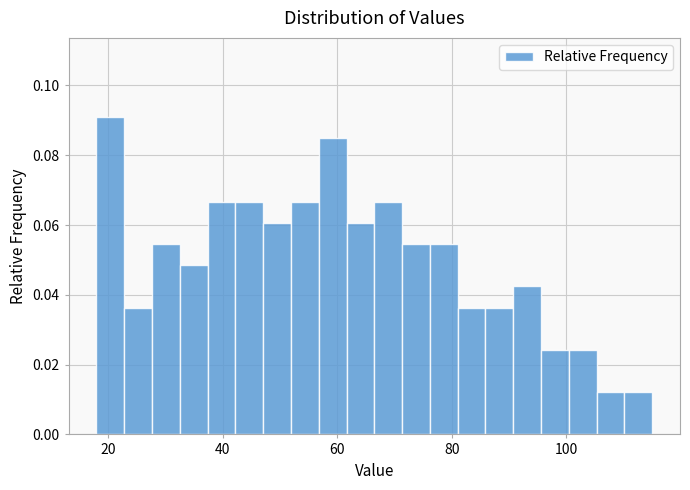

Around what value on the x-axis is the tallest bar? Give the approximate position of its centre, as read against the axis.

20